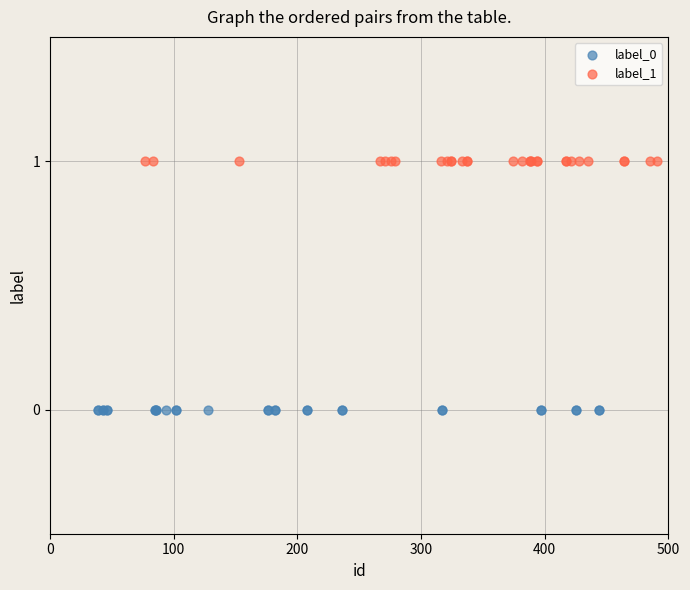

Which series reaches the maximum Y coordinate?

label_1